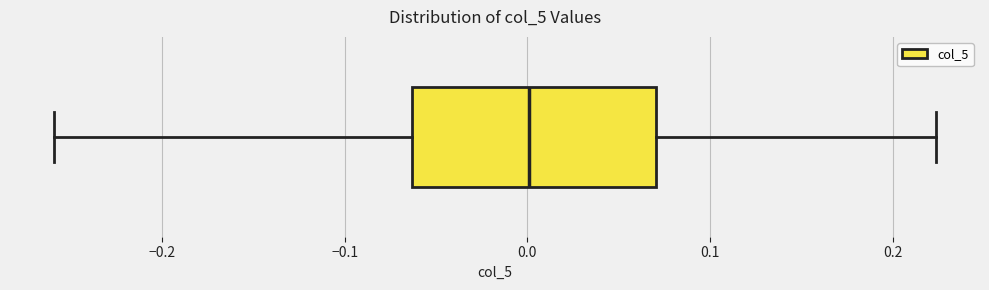

Where does the median line of the box sit on the x-axis? The values are not printed on the chart, so give them approximately, as read against the axis.

0.00